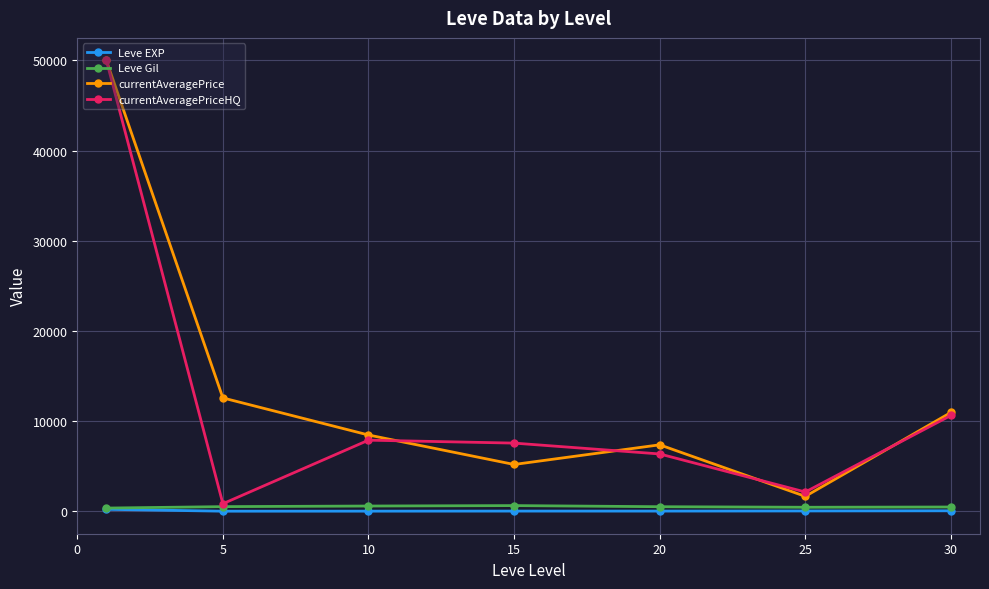

What is the maximum value shown in the chart?

50000.0